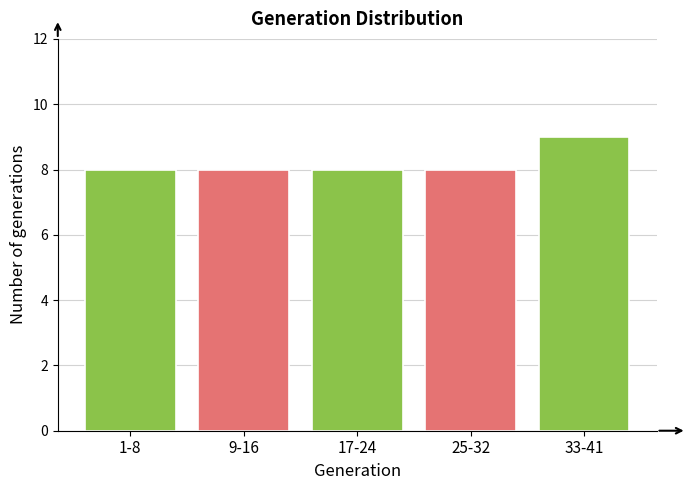

Reading left to right, transcribe all the data shown in this chart.

8	8	8	8	9